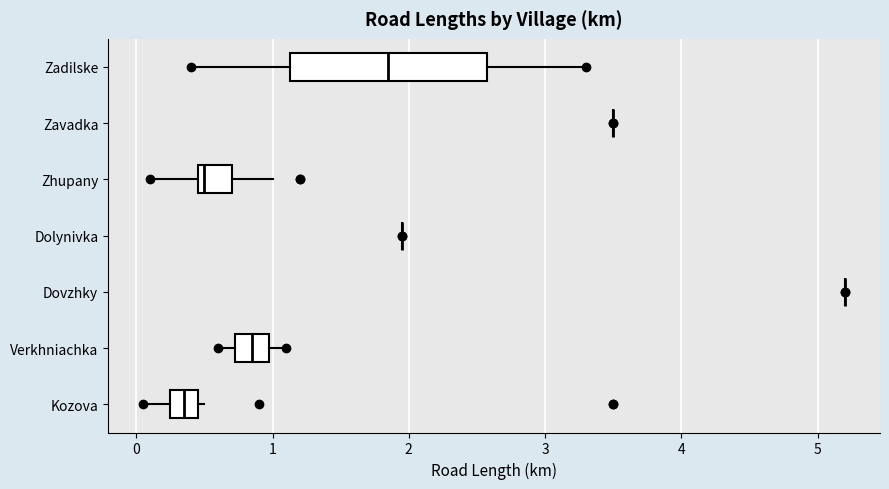

Which box is the widest, from its left edge to its right edge?

Zadilske